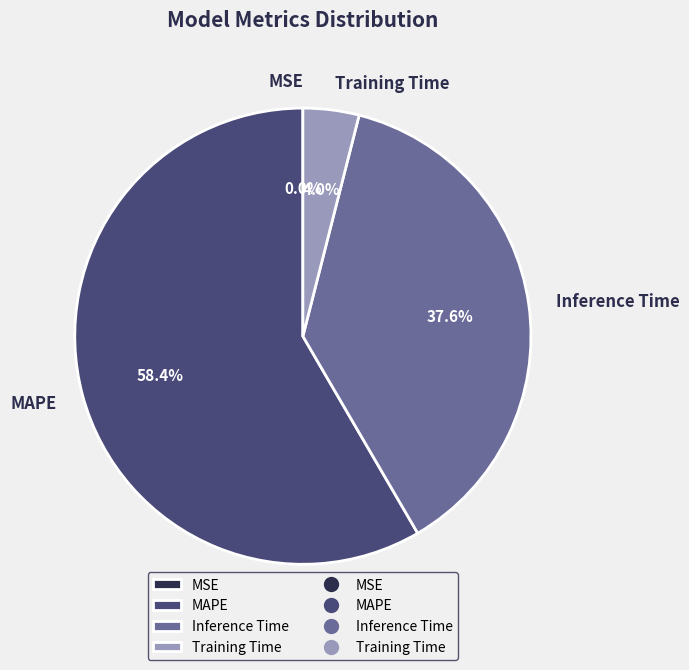

Which slice is the largest?

MAPE